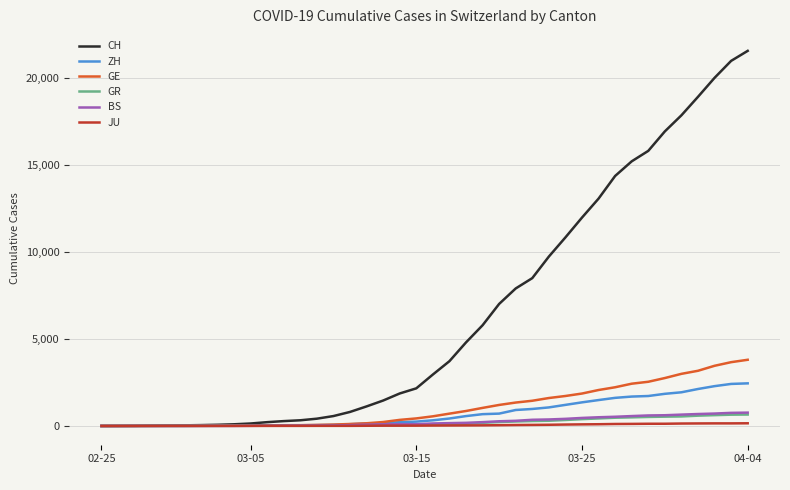

Which series has the largest range (max minus min)?

CH